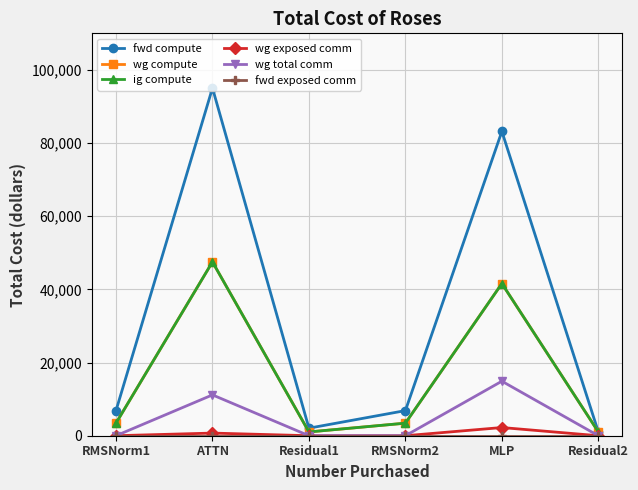

Is this an area chart (filled region under the line)?

No